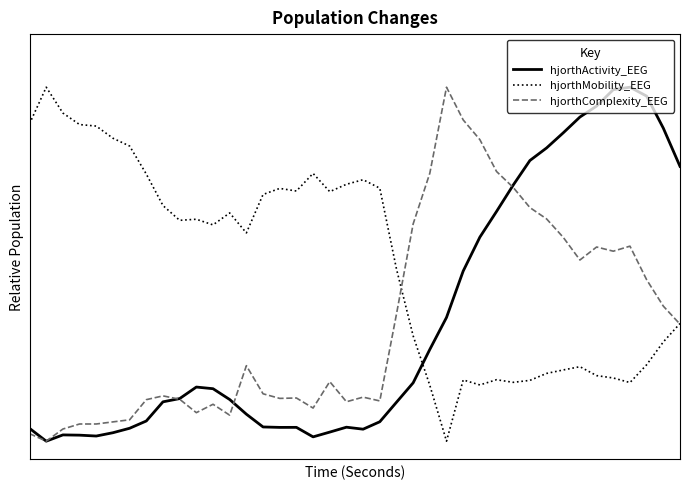

In hjorthActivity_EEG, how many points are lower than both neighbors (excluding endpoints)?

5